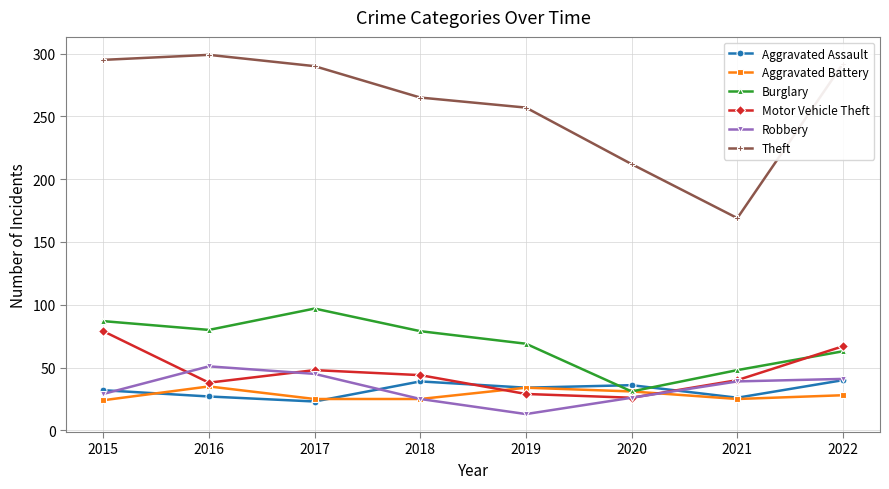

True or false: Aggravated Assault and Theft intersect in this chart.

False